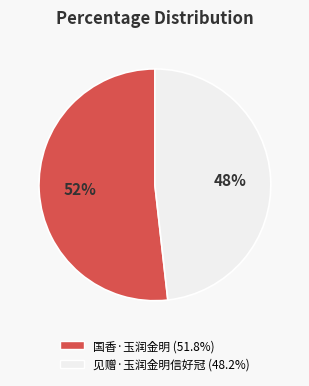

Which slice is the largest?

国香·玉润金明